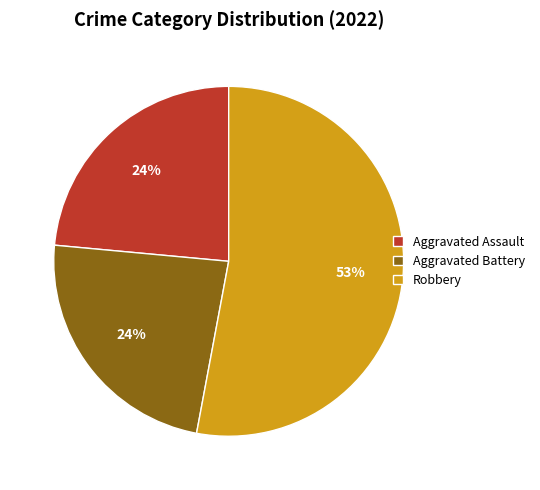

Count the number of slices in the pie.

3